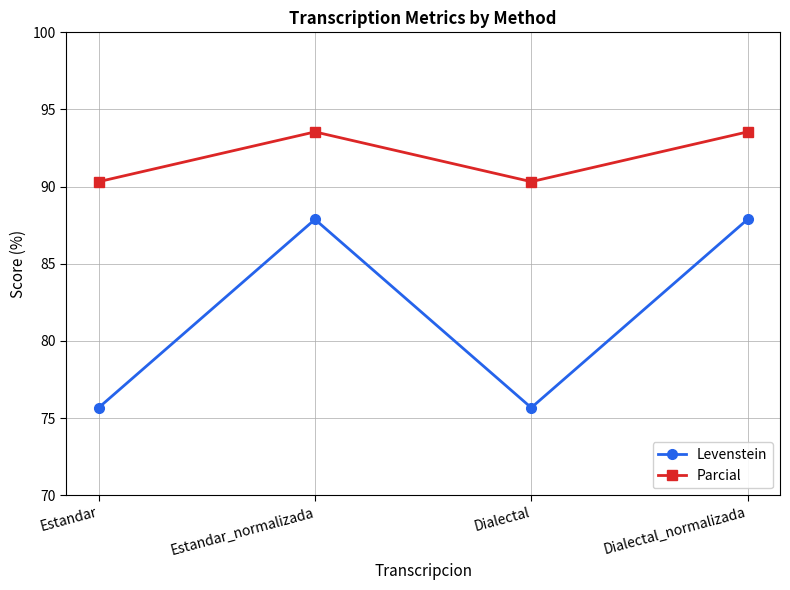

Reading left to right, extract all data points from this chart.

Levenstein: 75.7	87.9	75.7	87.9
Parcial: 90.3	93.5	90.3	93.5